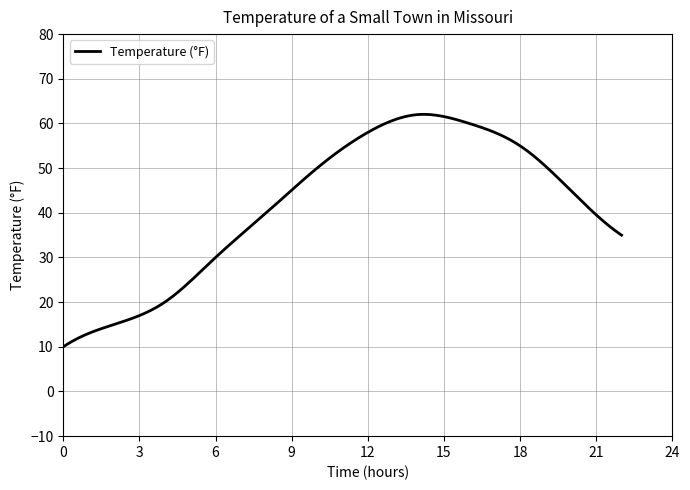

What is the difference between the maximum and minimum values?

52.0